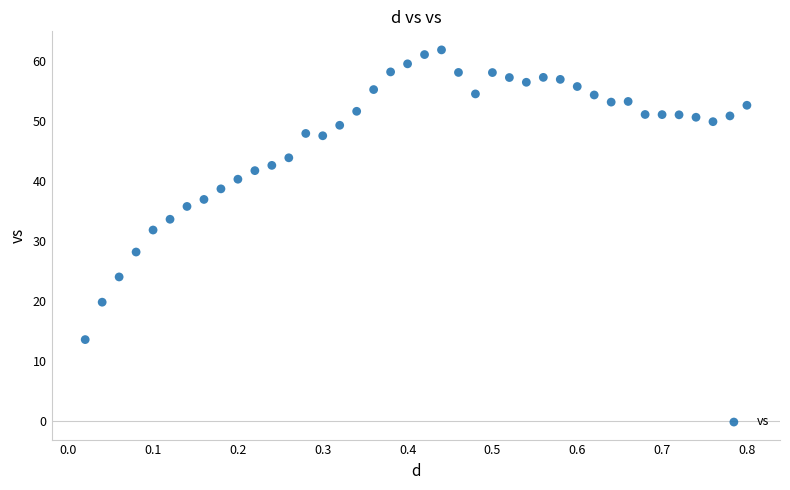

What is the range of X values (max minus min)?

0.8